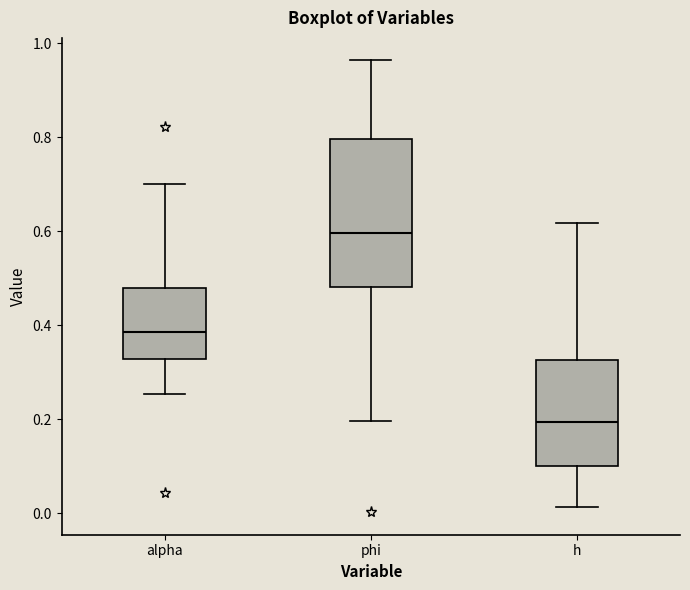

Comparing the boxes themselves (not the whiskers), which one is the tallest?

phi